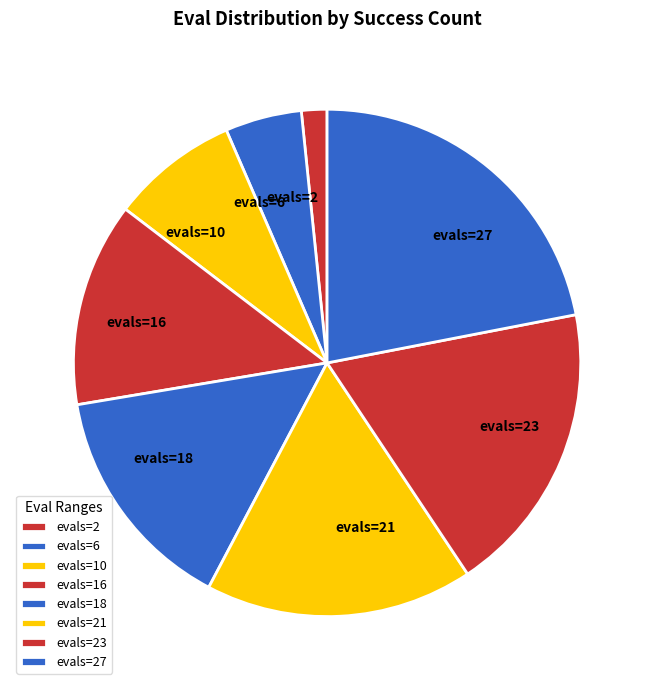

True or false: evals=10 accounts for 8% of the total.

True